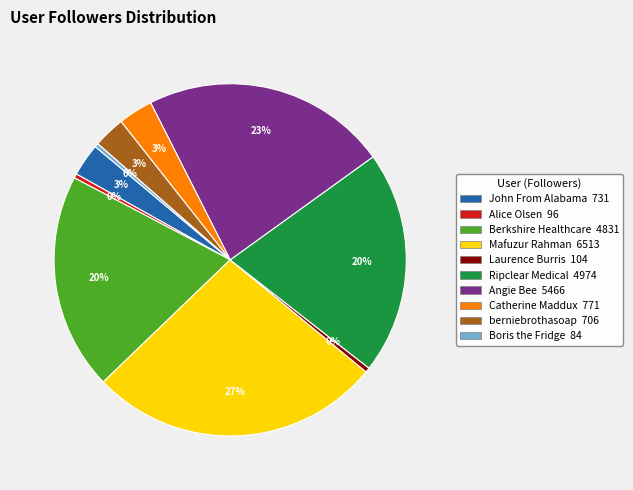

How many slices are in this pie chart?

10